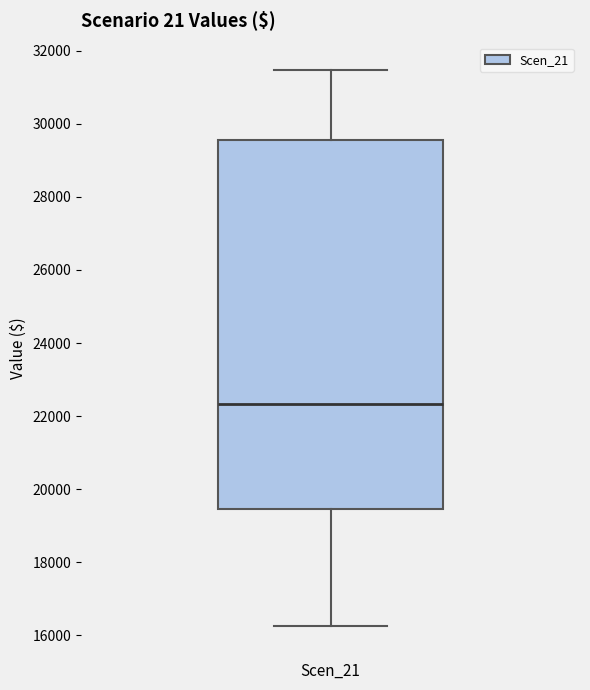

Where is the lower edge of the box for Scen_21 on the y-axis? The values are not printed on the chart, so give them approximately, as read against the axis.

19400